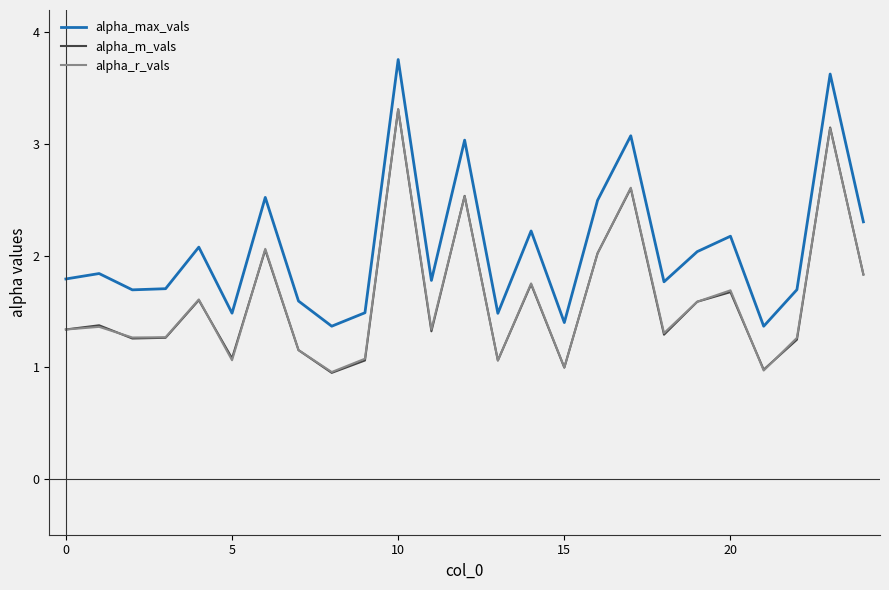

What is the maximum value for alpha_max_vals?

3.8